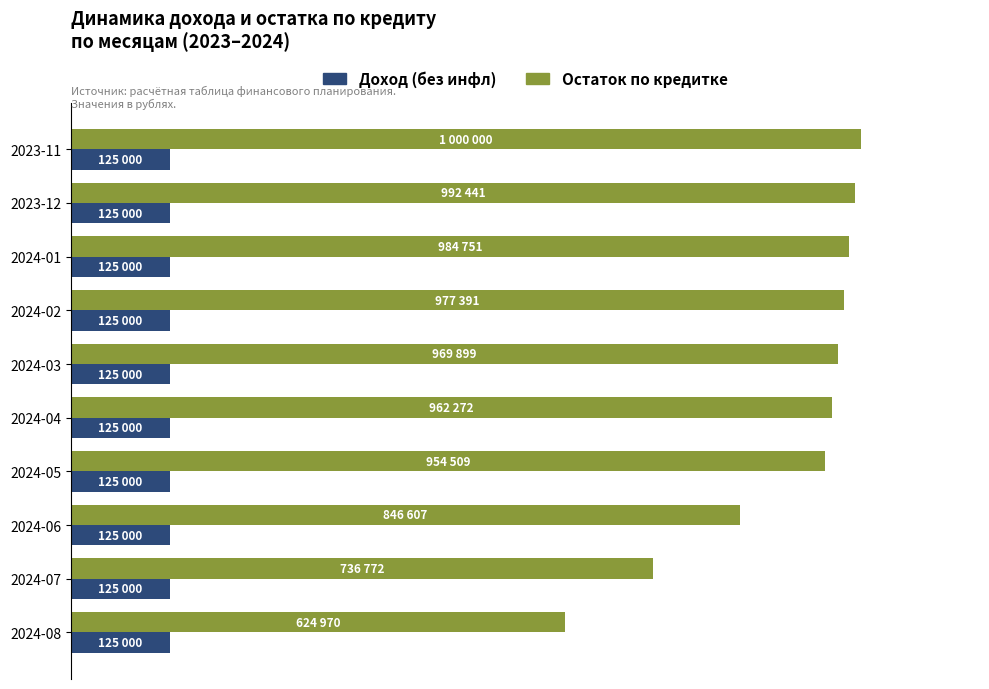

How many bars are there in each group?

2